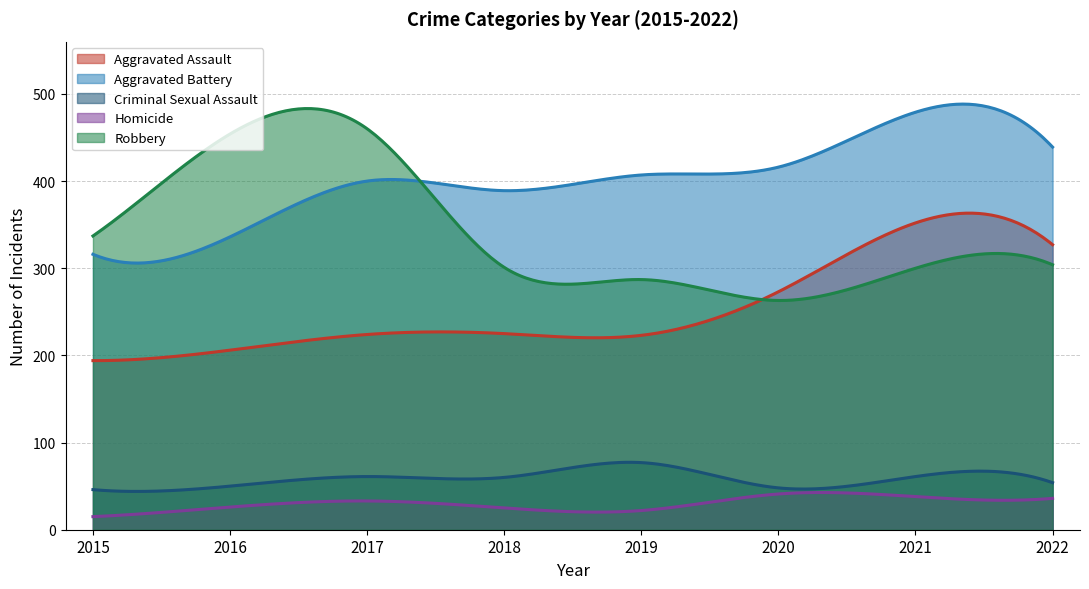

Which series has the widest spread of values?

Robbery